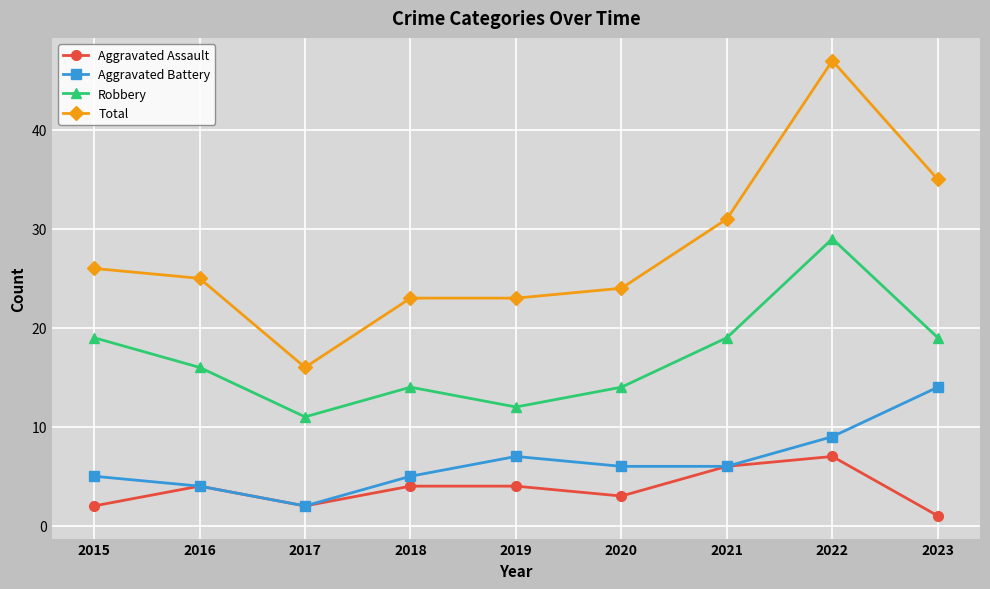

What is the difference between the Aggravated Assault values at 2023 and 2015?

1